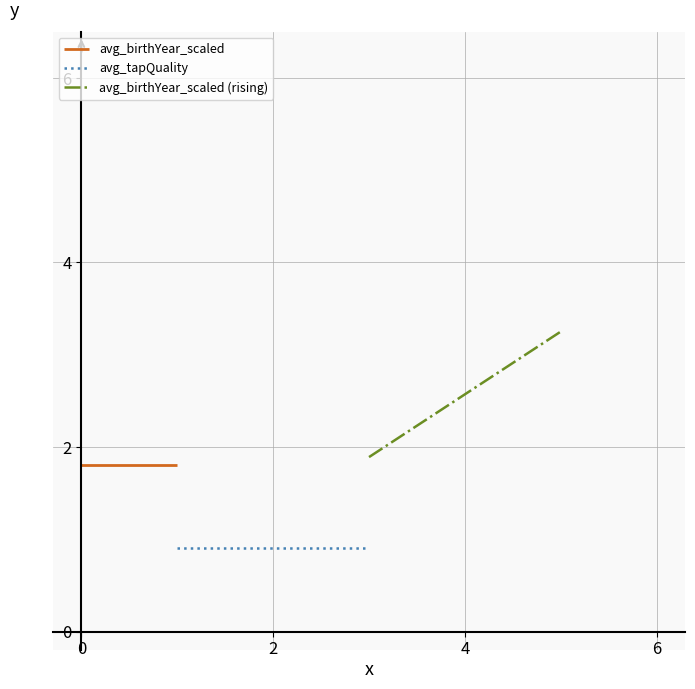

Does the chart display data point markers on the line(s)?

No